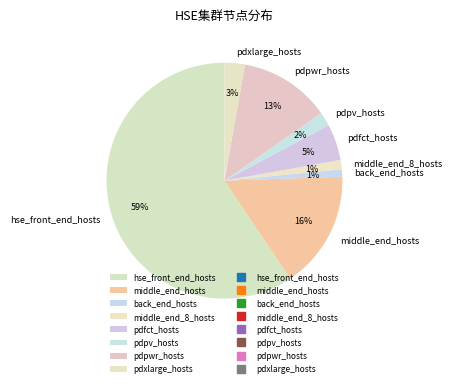

Do back_end_hosts and middle_end_8_hosts together represent more than half of the pie?

No